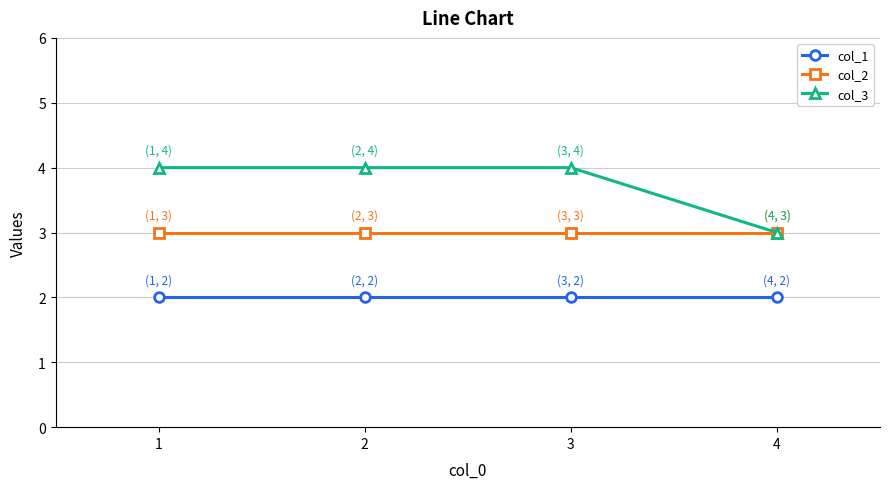

Read the col_2 value at 3.

3